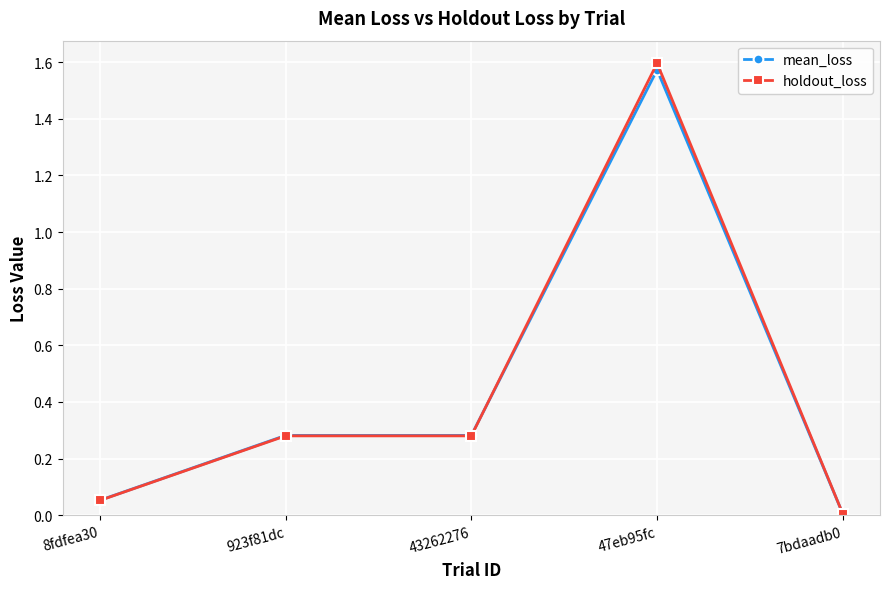

What are all the series names shown in the legend?

mean_loss, holdout_loss